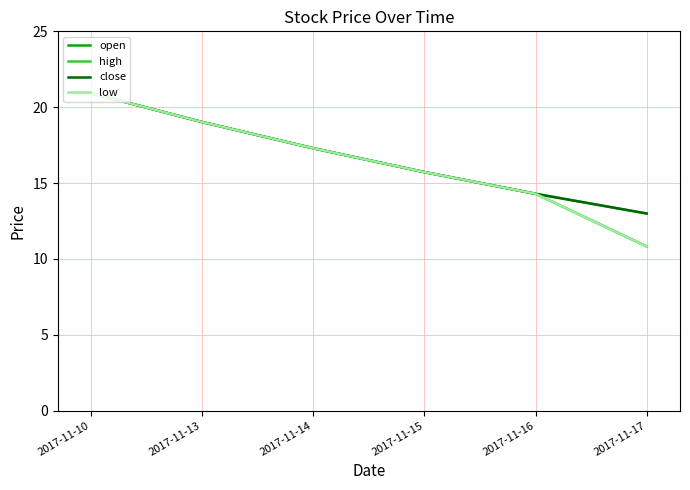

What is the highest value of the open series?

20.9